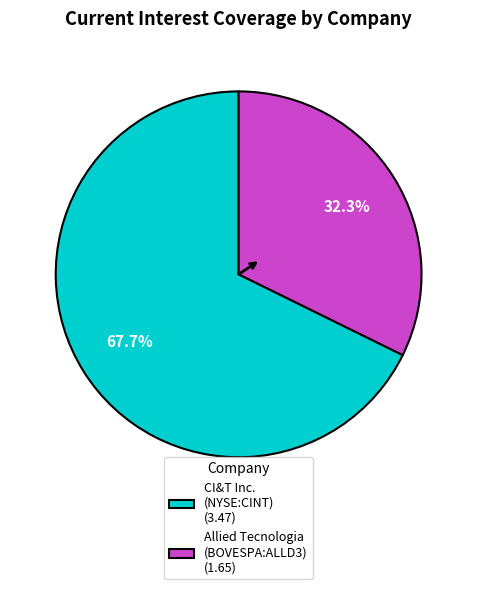

What percentage is NOT represented by CI&T Inc. (NYSE:CINT) (3.47)?

32.3%